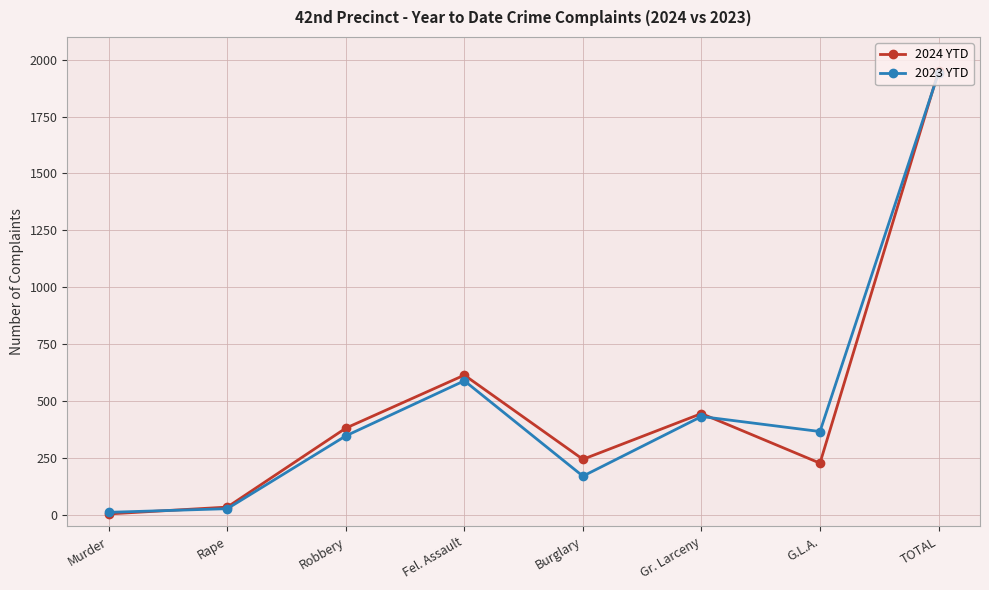

Where is 2023 YTD nearest to the value 976?

Fel. Assault